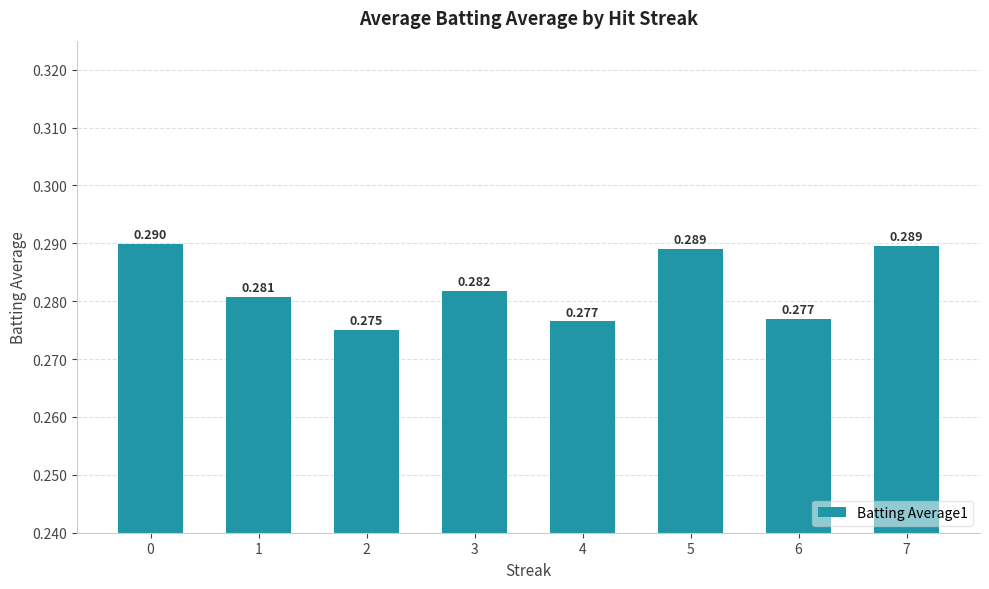

How many values are between 0 and 1?

8